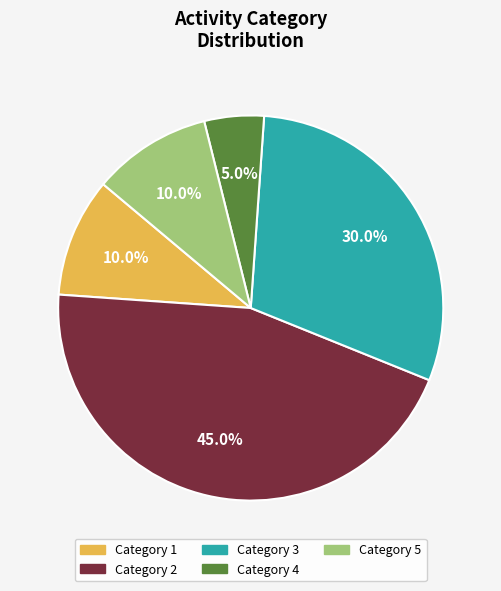

Does any single category account for the majority?

No